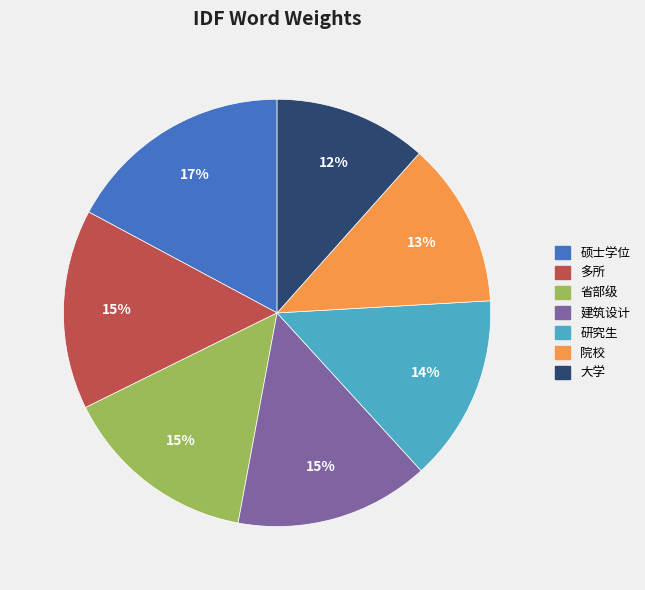

To the nearest percent, what portion does 硕士学位 represent?

17%